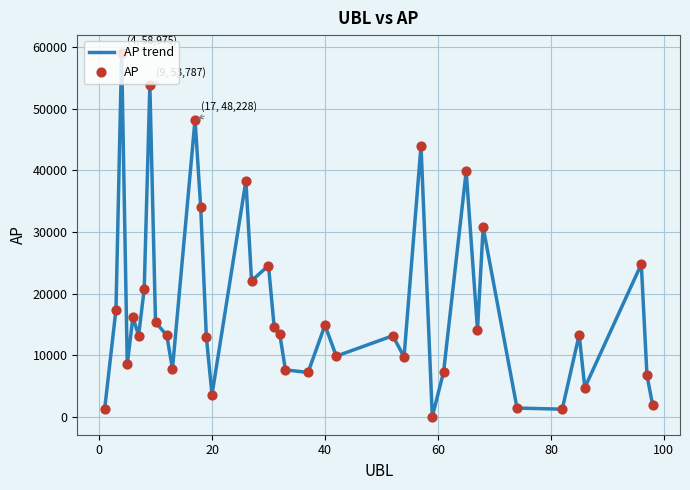

What is the difference between the maximum and minimum values?

58876